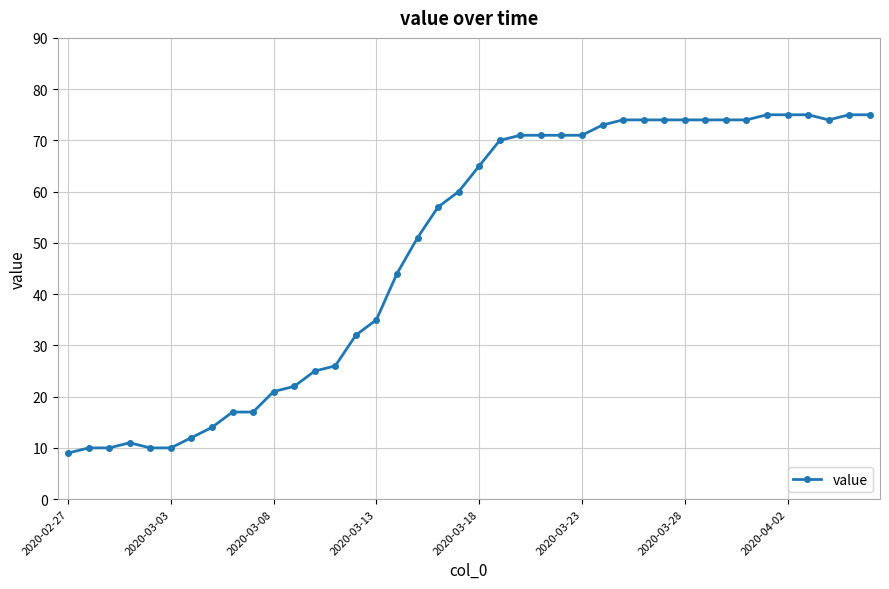

How many lines are shown in the chart?

1